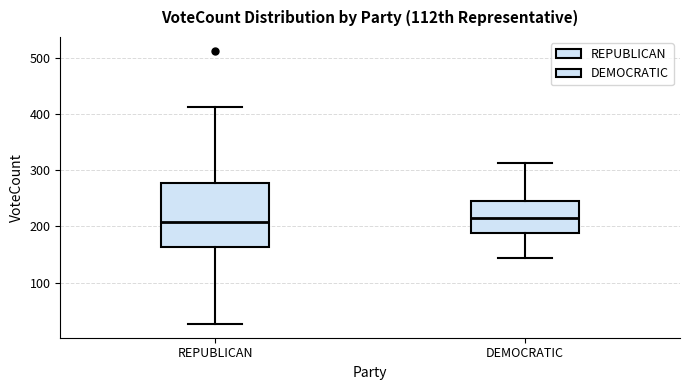

Reading left to right, transcribe this box plot: for each box, give where its median line is, the range the box spans, and where its two whiskers end, as read against the y-axis. The values are not printed on the chart, so give them approximately, as read against the axis.

REPUBLICAN: median 210, box 160 to 280, whiskers 30 to 410
DEMOCRATIC: median 220, box 190 to 250, whiskers 140 to 310